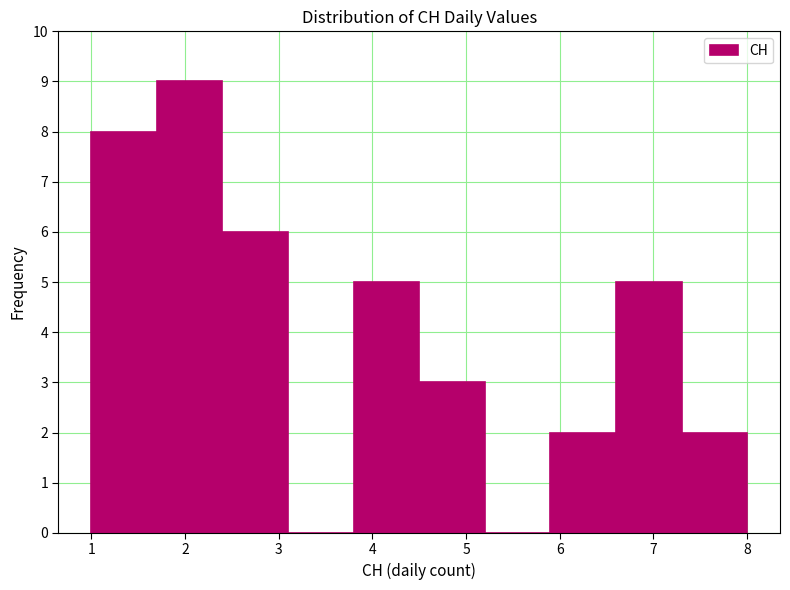

Reading left to right, transcribe this chart: for each bar, give the range it covers on the x-axis and its height. The values are not printed on the chart, so give them approximately, as read against the axis.

1.0 to 1.7: 8
1.7 to 2.4: 9
2.4 to 3.1: 6
3.1 to 3.8: 0
3.8 to 4.5: 5
4.5 to 5.2: 3
5.2 to 5.9: 0
5.9 to 6.6: 2
6.6 to 7.3: 5
7.3 to 8.0: 2